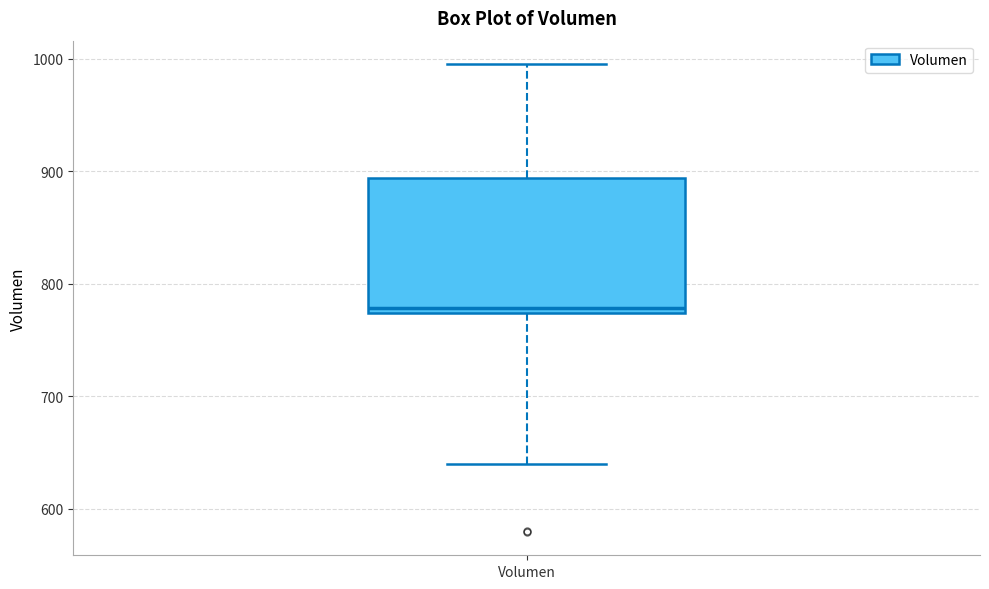

Read this box plot against the y-axis: the position of the median line, the range covered by the box, and the ends of both whiskers. The values are not printed on the chart, so give them approximately, as read against the axis.

median 780, box 770 to 890, whiskers 640 to 1000